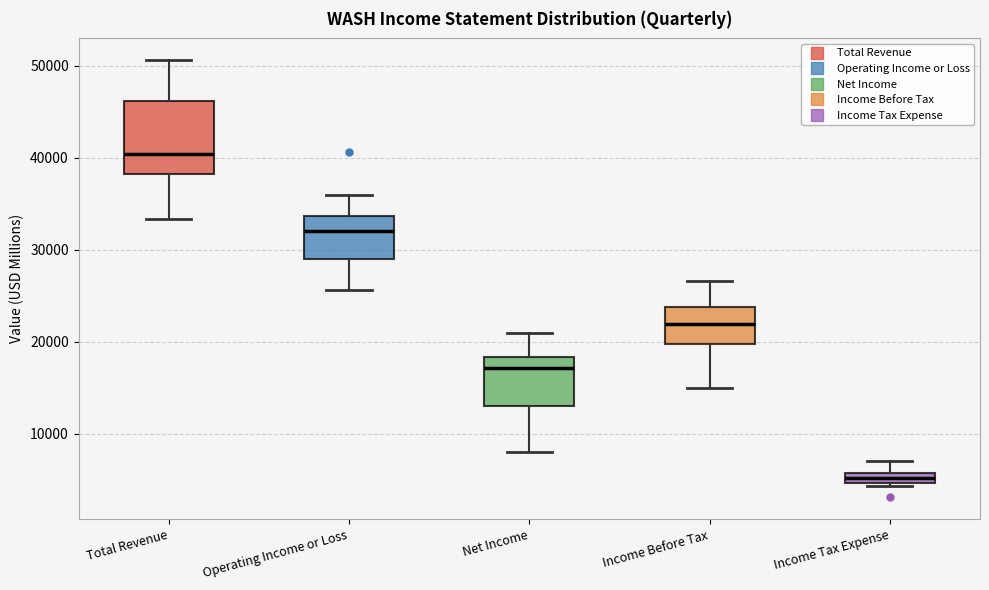

Where does the lower whisker of the box for Total Revenue end on the y-axis? The values are not printed on the chart, so give them approximately, as read against the axis.

33000